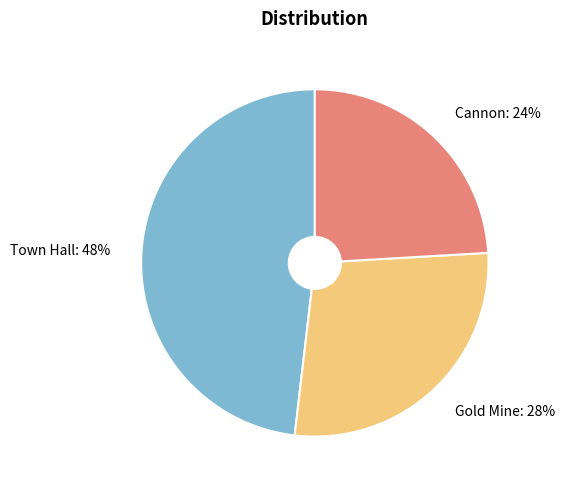

Is Cannon the majority of the pie?

No